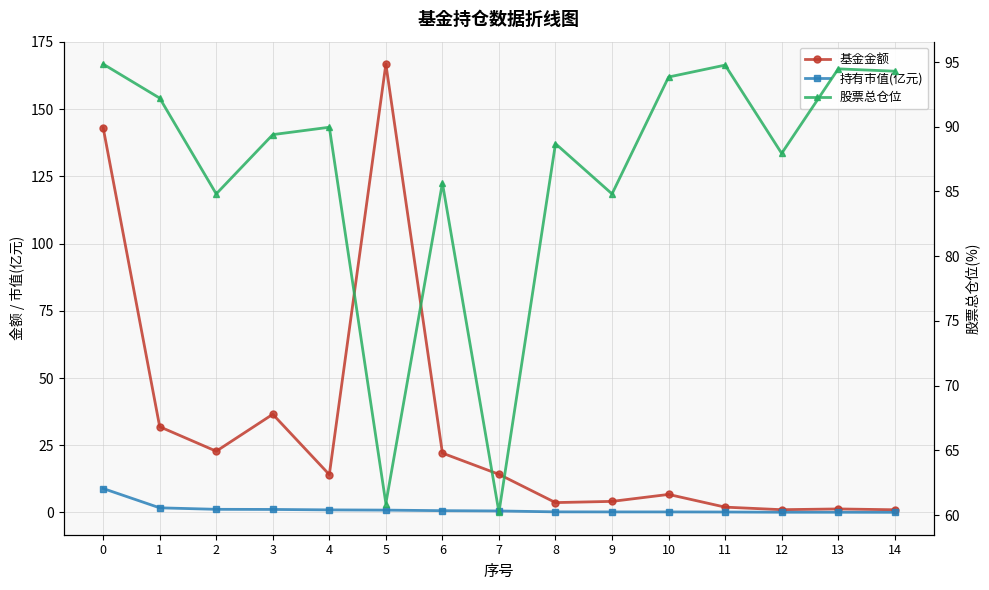

Does the chart display data point markers on the line(s)?

Yes